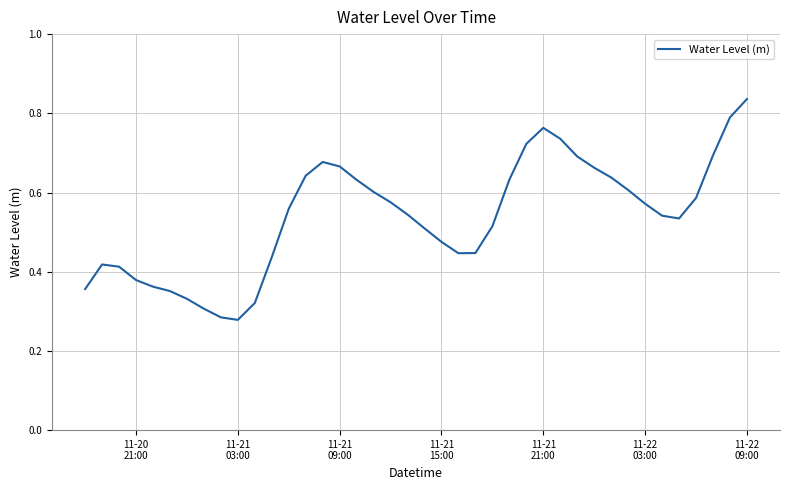

Does the chart have visible grid lines?

Yes